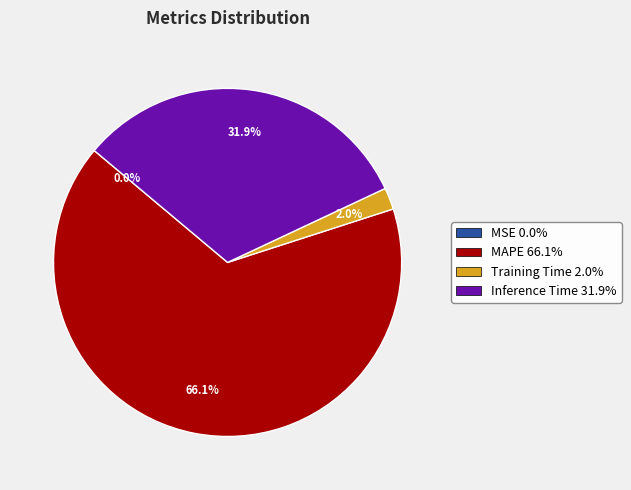

Which has a higher value, Training Time 2.0% or Inference Time 31.9%?

Inference Time 31.9%